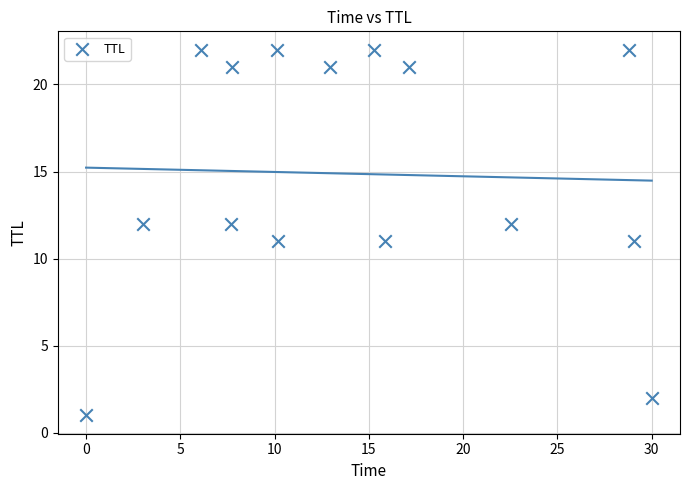

What is the range of Y values (max minus min)?

21